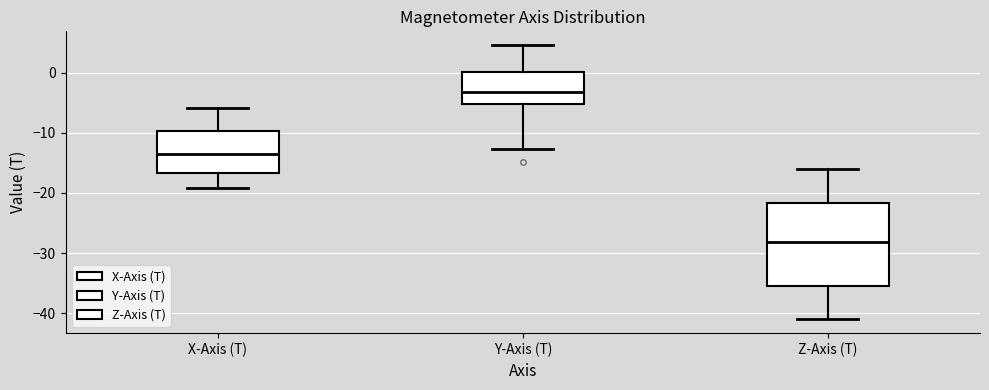

Reading left to right, transcribe this box plot: for each box, give where its median line is, the range the box spans, and where its two whiskers end, as read against the y-axis. The values are not printed on the chart, so give them approximately, as read against the axis.

X-Axis (T): median -13, box -17 to -10, whiskers -19 to -6
Y-Axis (T): median -3, box -5 to 0, whiskers -13 to 5
Z-Axis (T): median -28, box -35 to -22, whiskers -41 to -16